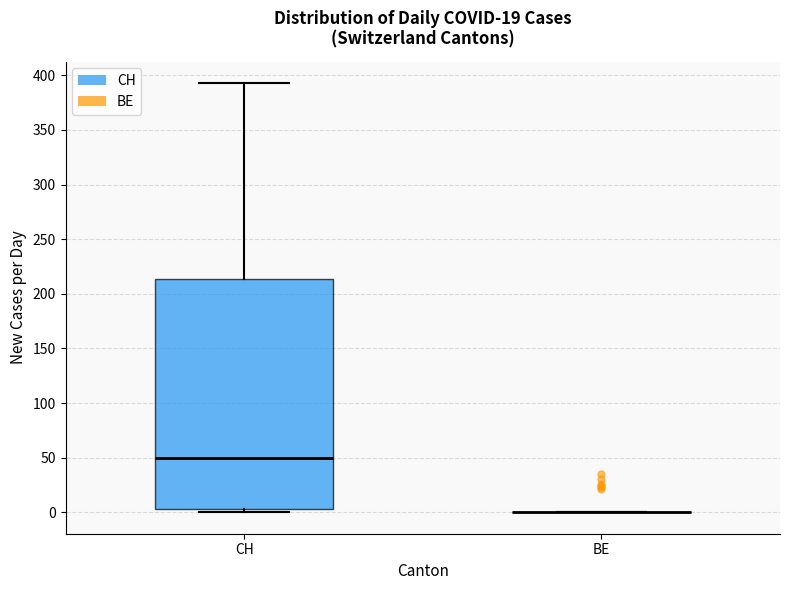

Which box is the tallest, from its lower edge to its upper edge?

CH